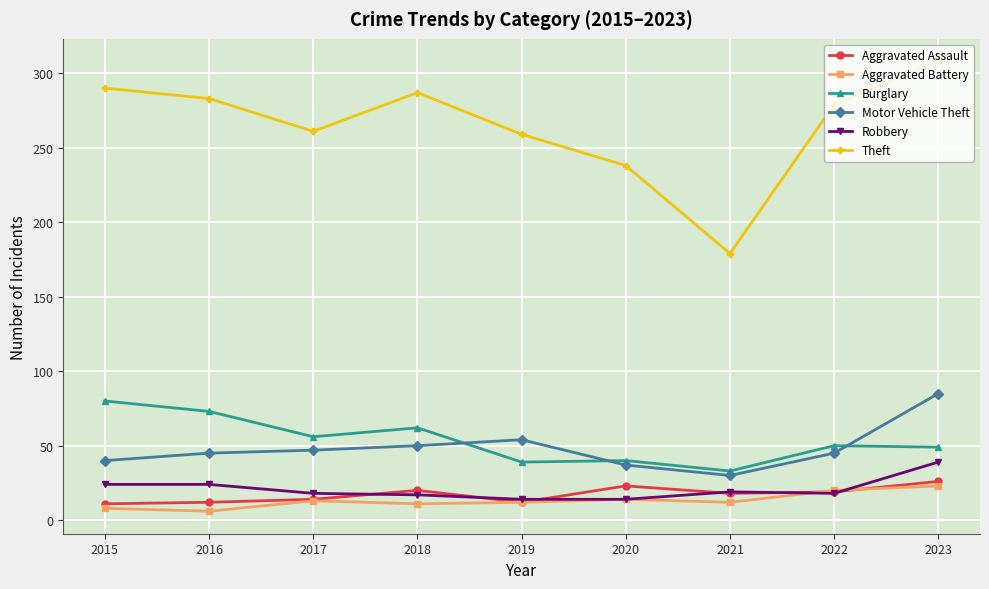

What is the value of the Aggravated Assault point at the 2nd from the left?

12